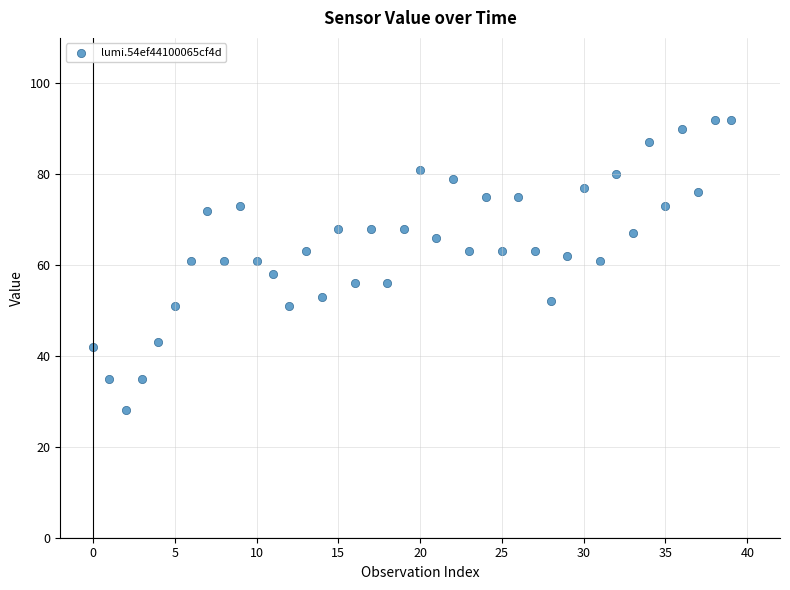

What is the range of Y values (max minus min)?

64